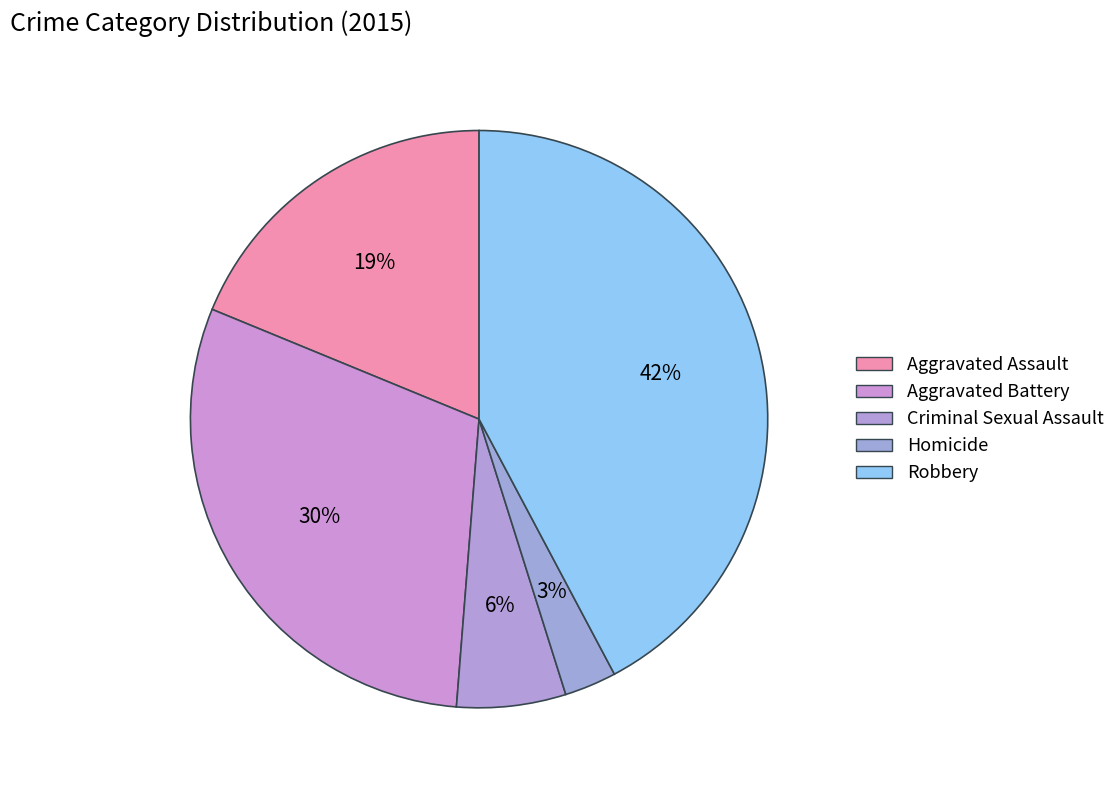

To the nearest percent, what is the difference between the largest and smallest slice percentages?

39%